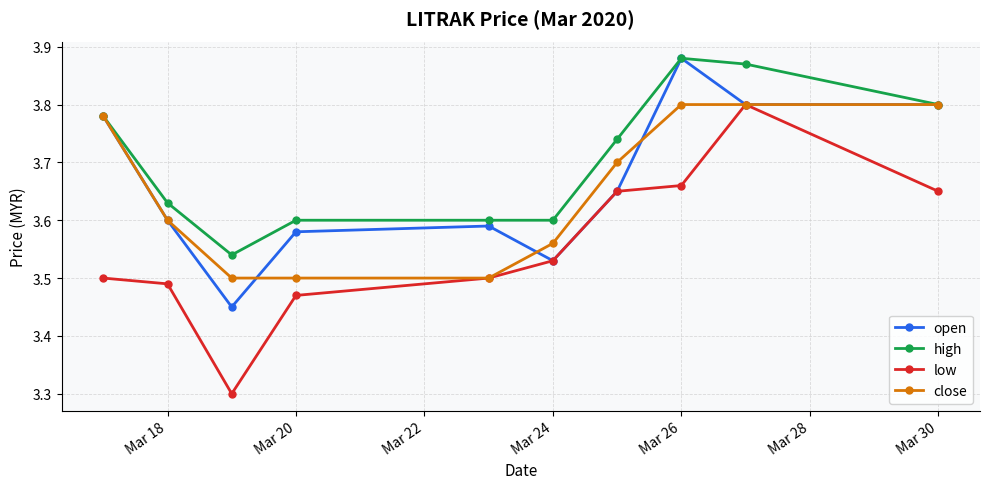

True or false: low and high cross at least once.

False